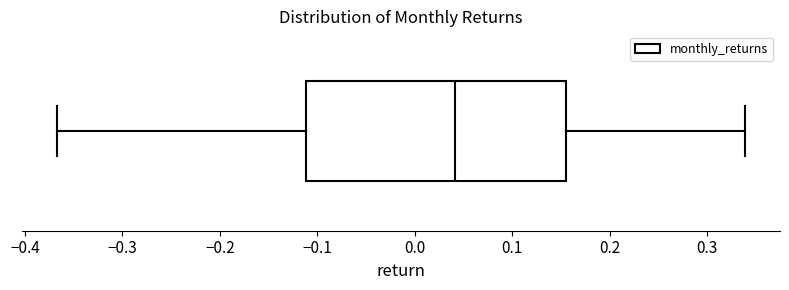

Transcribe this box plot: give where the median line is, the range the box spans, and where the two whiskers end, as read against the x-axis. The values are not printed on the chart, so give them approximately, as read against the axis.

median 0.04, box -0.11 to 0.15, whiskers -0.37 to 0.34